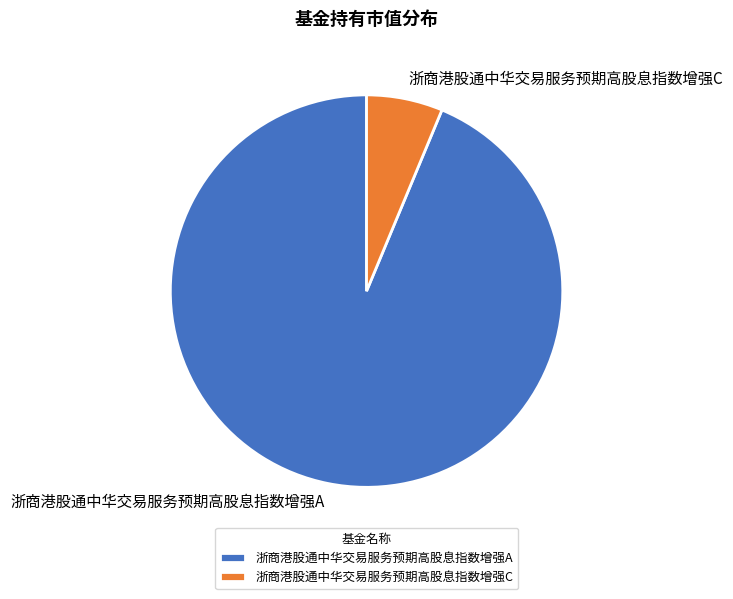

The 浙商港股通中华交易服务预期高股息指数增强A slice represents 94% of the pie. True or false?

True